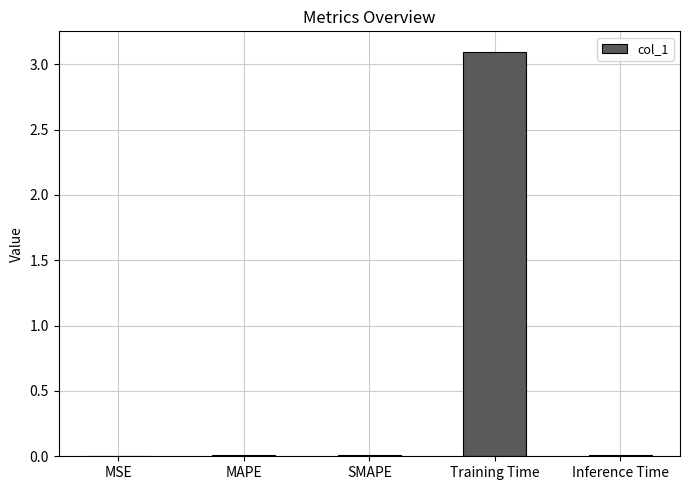

What is the sum of all values?

3.1